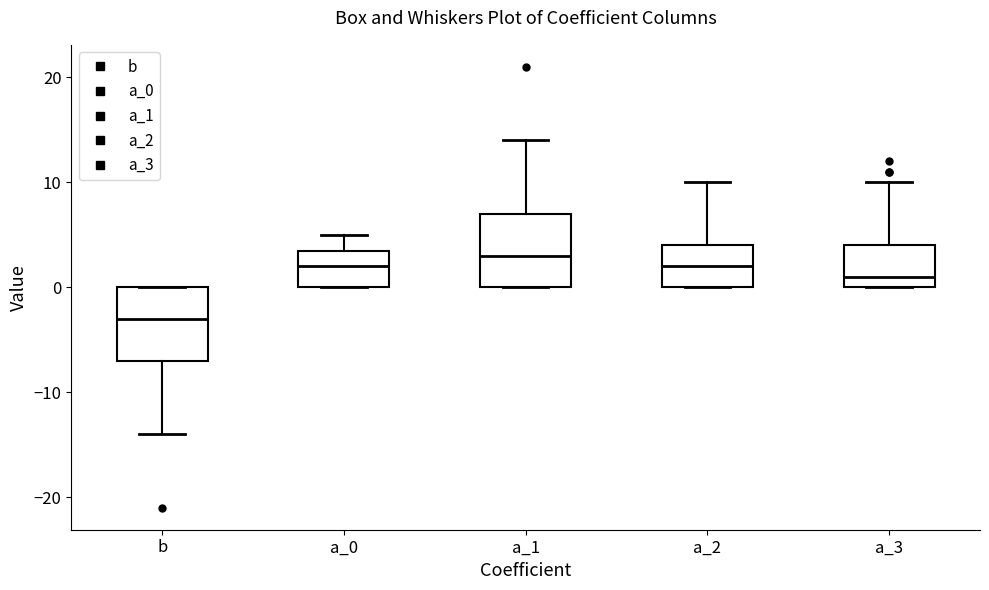

Where does the median line of the box for a_3 sit on the y-axis? The values are not printed on the chart, so give them approximately, as read against the axis.

1